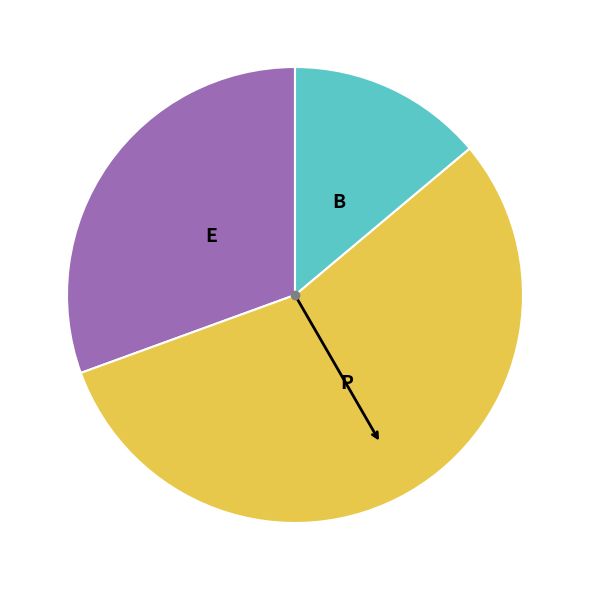

Is there any slice that represents more than half of the pie?

Yes